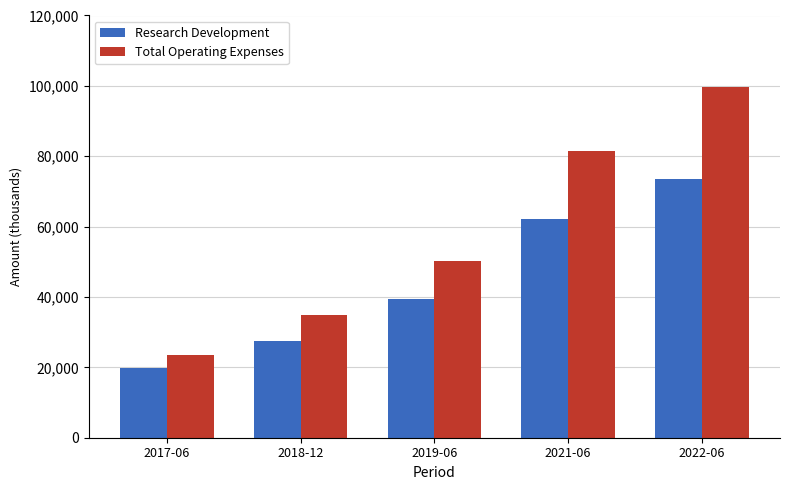

List the labels in order of Total Operating Expenses value, largest first.

2022-06, 2021-06, 2019-06, 2018-12, 2017-06